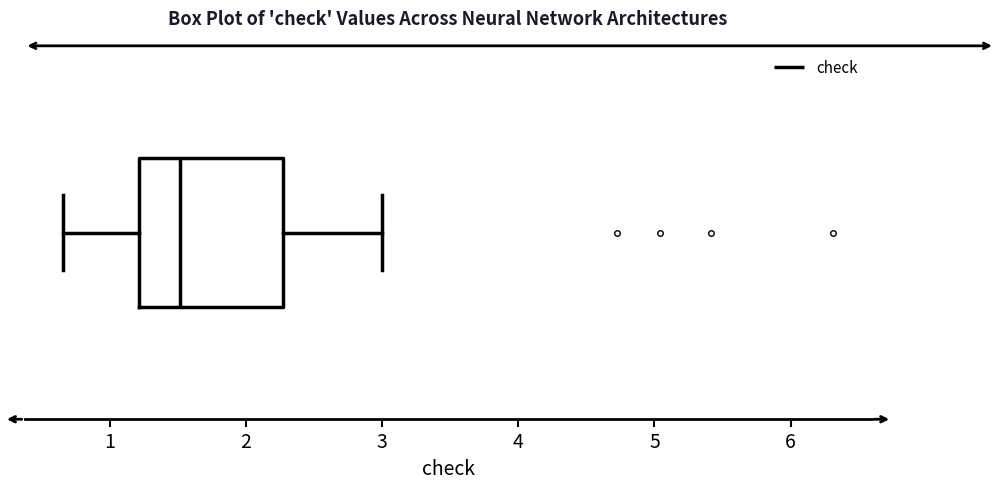

Read this box plot against the x-axis: the position of the median line, the range covered by the box, and the ends of both whiskers. The values are not printed on the chart, so give them approximately, as read against the axis.

median 1.5, box 1.2 to 2.3, whiskers 0.7 to 3.0